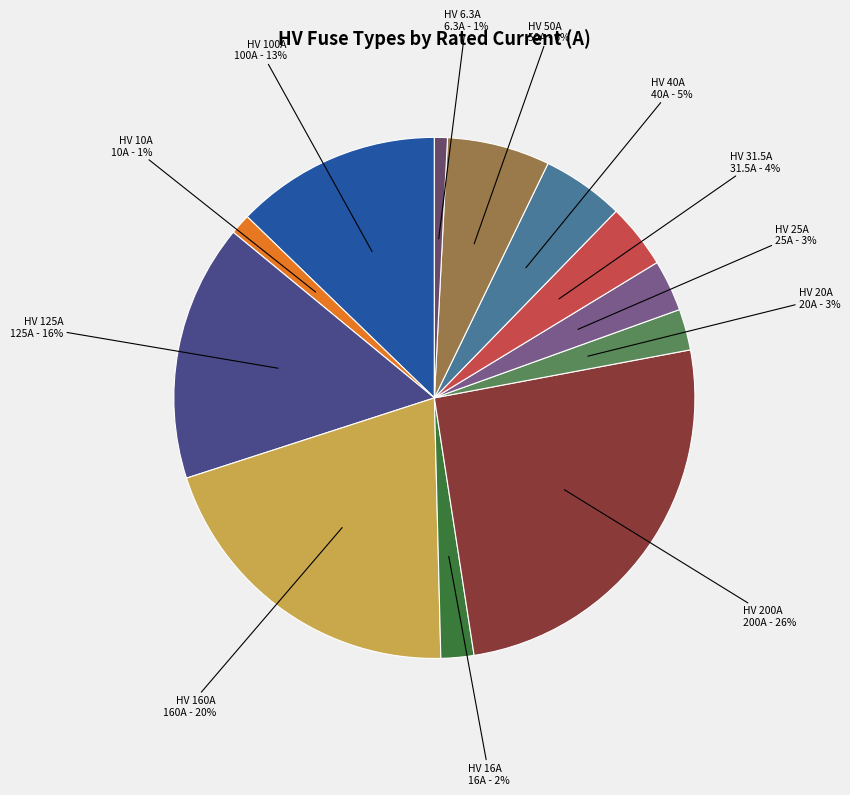

To the nearest percent, what portion does HV 100A represent?

13%